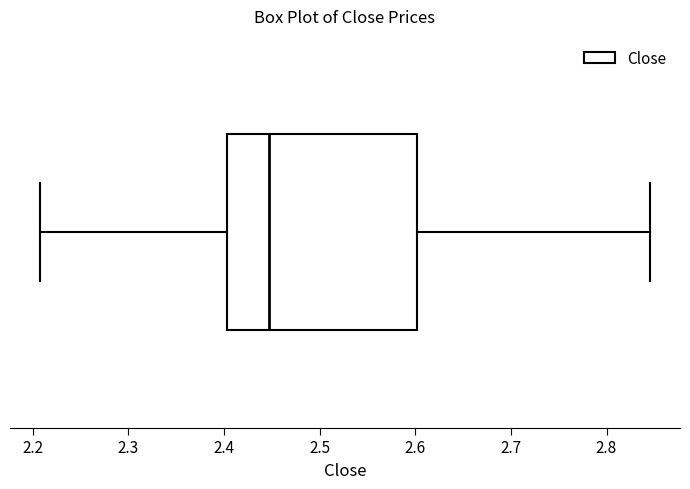

Transcribe this box plot: give where the median line is, the range the box spans, and where the two whiskers end, as read against the x-axis. The values are not printed on the chart, so give them approximately, as read against the axis.

median 2.45, box 2.40 to 2.60, whiskers 2.21 to 2.85